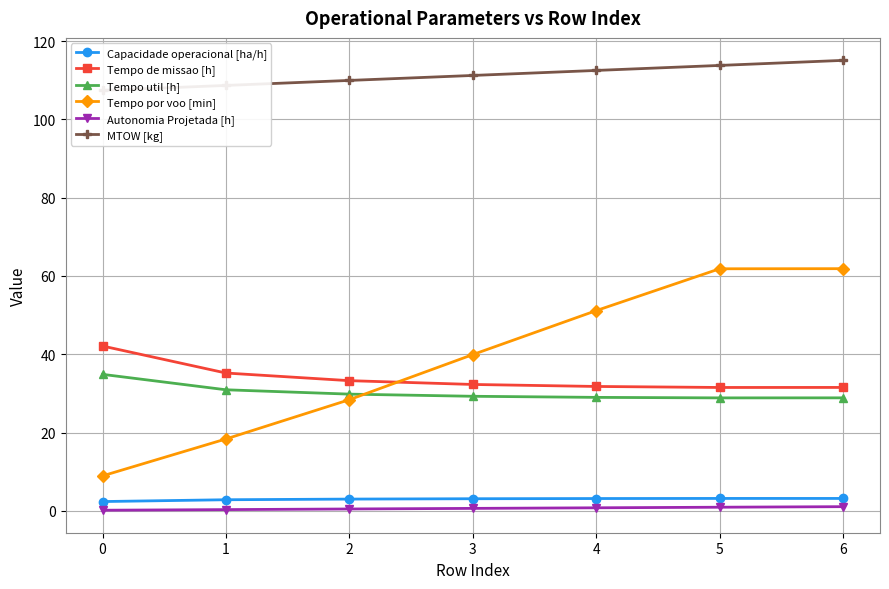

Reading left to right, transcribe all the data shown in this chart.

Capacidade operacional [ha/h]: 2.4	2.8	3.0	3.1	3.1	3.2	3.2
Tempo de missao [h]: 42.1	35.2	33.3	32.3	31.8	31.5	31.5
Tempo util [h]: 34.9	30.9	29.8	29.3	29.0	28.9	28.9
Tempo por voo [min]: 8.9	18.4	28.4	39.9	51.1	61.8	61.9
Autonomia Projetada [h]: 0.2	0.3	0.5	0.6	0.8	0.9	1.1
MTOW [kg]: 107.4	108.7	110.0	111.2	112.5	113.8	115.1